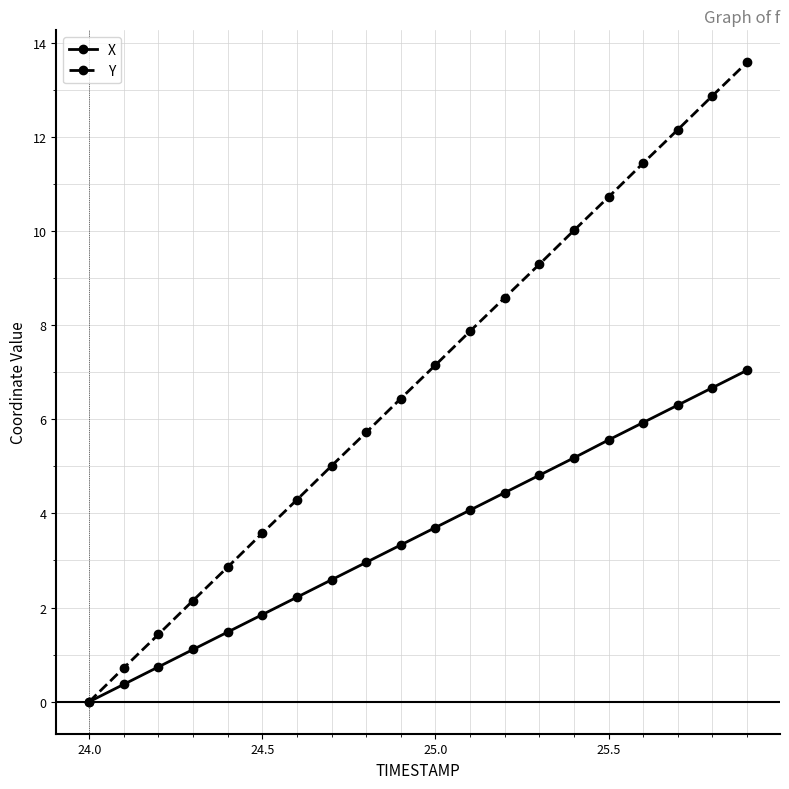

What is the value of the Y point at the 6th from the left?

3.6